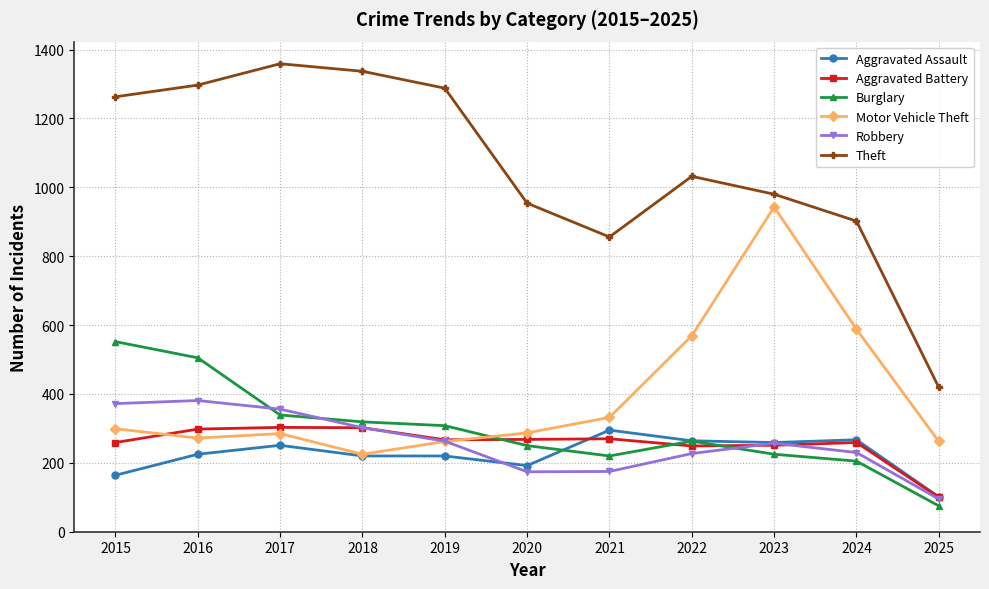

The Theft series shows 419 at 2025. True or false?

True